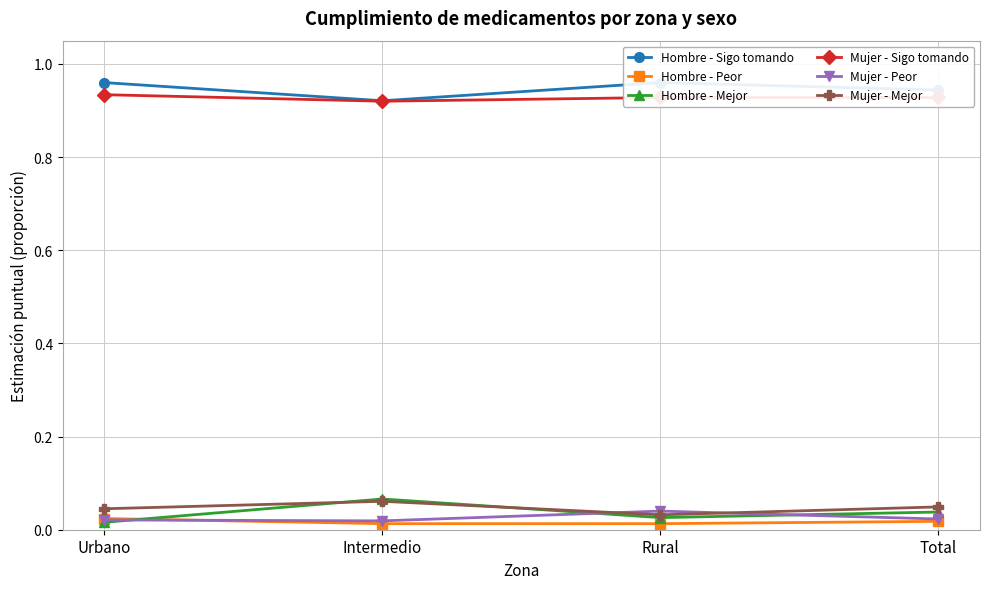

Is the value of Hombre - Mejor at Urbano greater than the value of Mujer - Sigo tomando at Total?

No